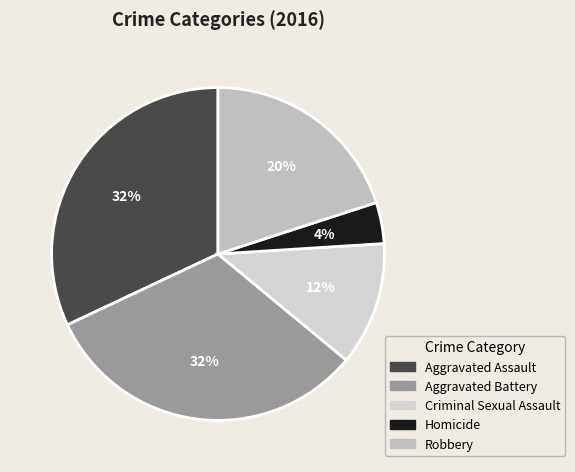

What portion of the pie excludes Criminal Sexual Assault?

88.0%